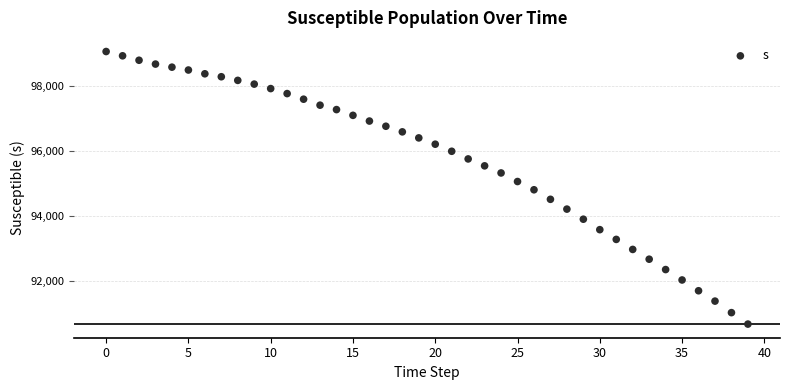

What is the range of Y values (max minus min)?

8397